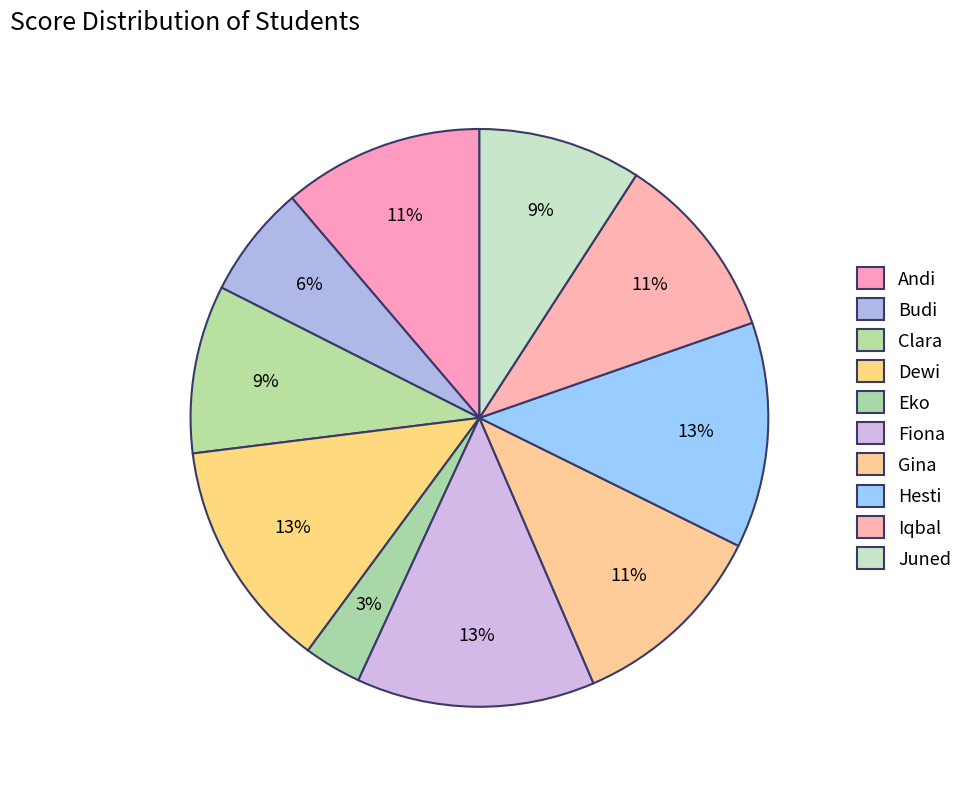

Count the number of slices in the pie.

10